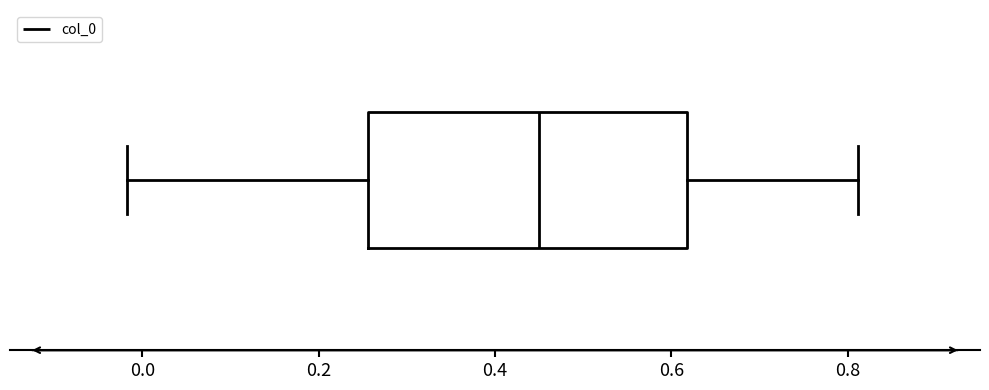

Read this box plot against the x-axis: the position of the median line, the range covered by the box, and the ends of both whiskers. The values are not printed on the chart, so give them approximately, as read against the axis.

median 0.44, box 0.26 to 0.62, whiskers -0.02 to 0.82